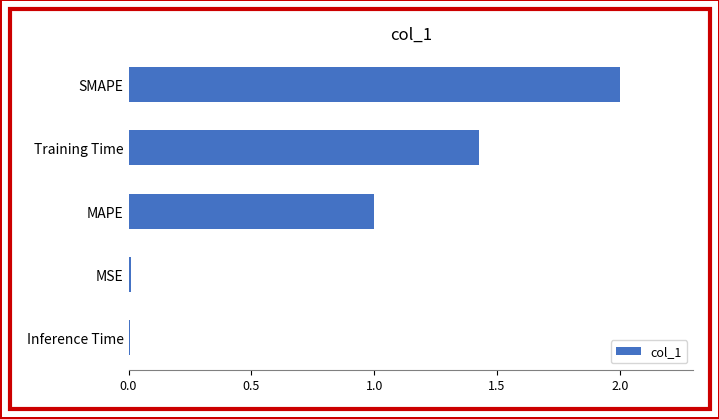

The chart shows a value of 1.0 at MAPE. True or false?

True